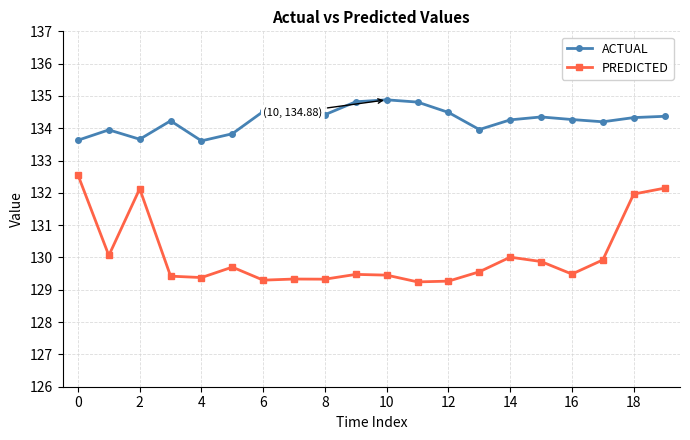

What is the value of the PREDICTED point at the 7th from the left?

129.3